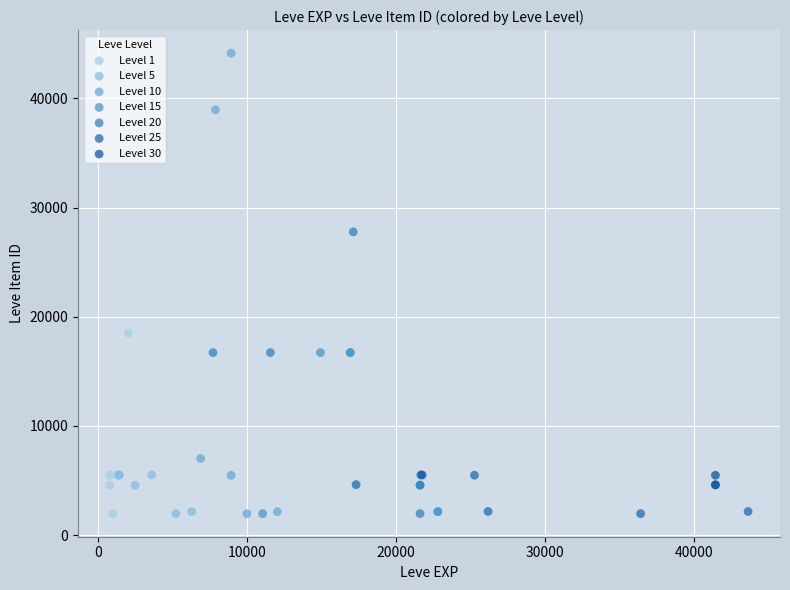

Which series has the largest Y range (max minus min)?

Level 10